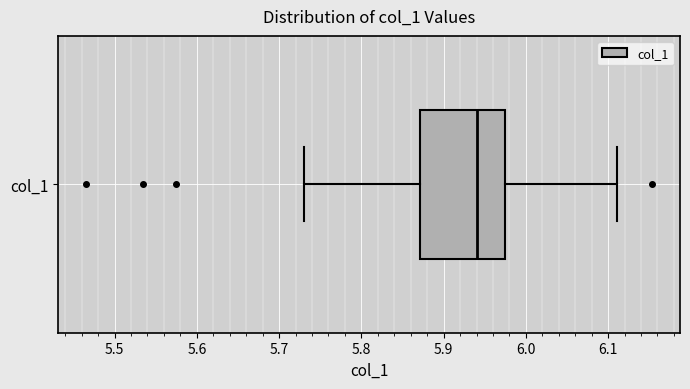

Transcribe this box plot: give where the median line is, the range the box spans, and where the two whiskers end, as read against the x-axis. The values are not printed on the chart, so give them approximately, as read against the axis.

median 5.94, box 5.87 to 5.97, whiskers 5.73 to 6.11